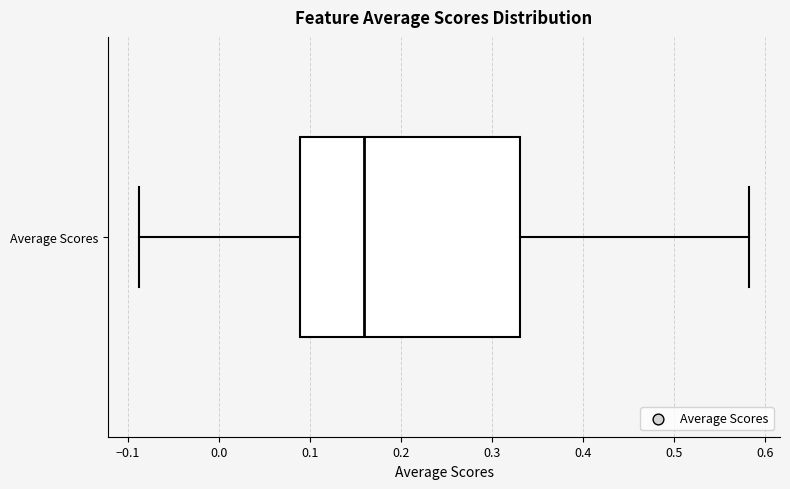

Read this box plot against the x-axis: the position of the median line, the range covered by the box, and the ends of both whiskers. The values are not printed on the chart, so give them approximately, as read against the axis.

median 0.16, box 0.09 to 0.33, whiskers -0.09 to 0.58